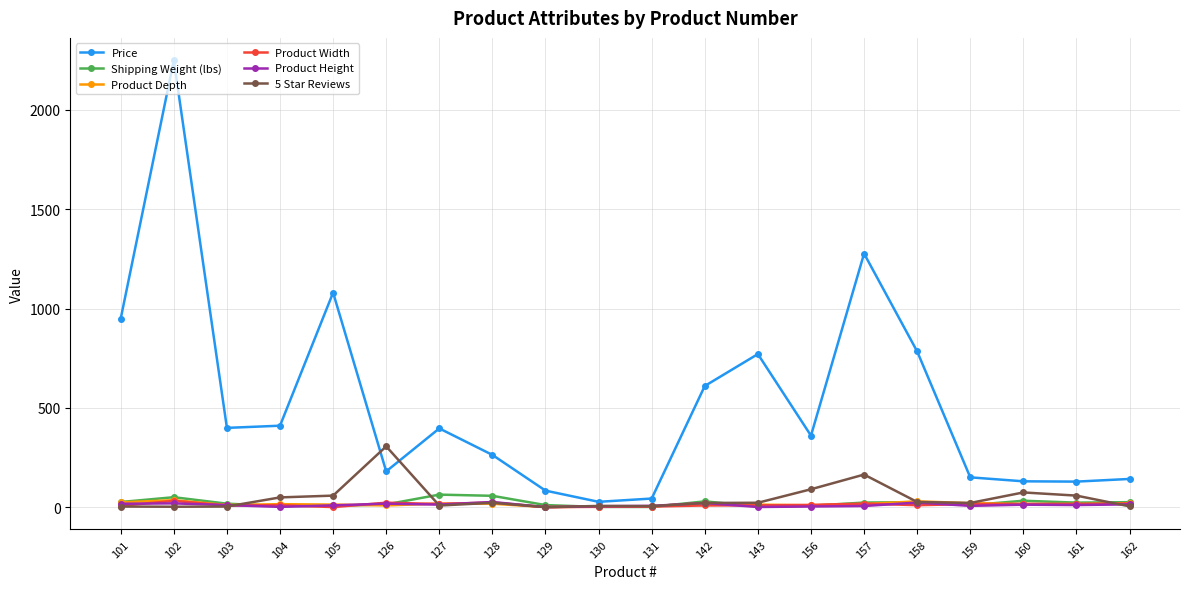

What is the sum of the Price values at 131 and 157?

1319.8